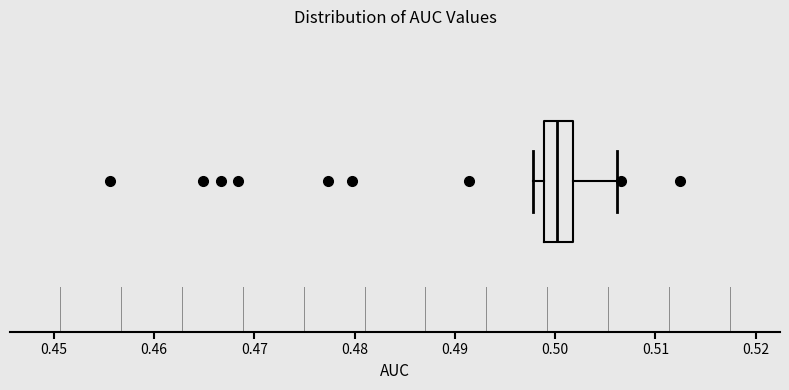

Read this box plot against the x-axis: the position of the median line, the range covered by the box, and the ends of both whiskers. The values are not printed on the chart, so give them approximately, as read against the axis.

median 0.500, box 0.499 to 0.502, whiskers 0.498 to 0.506